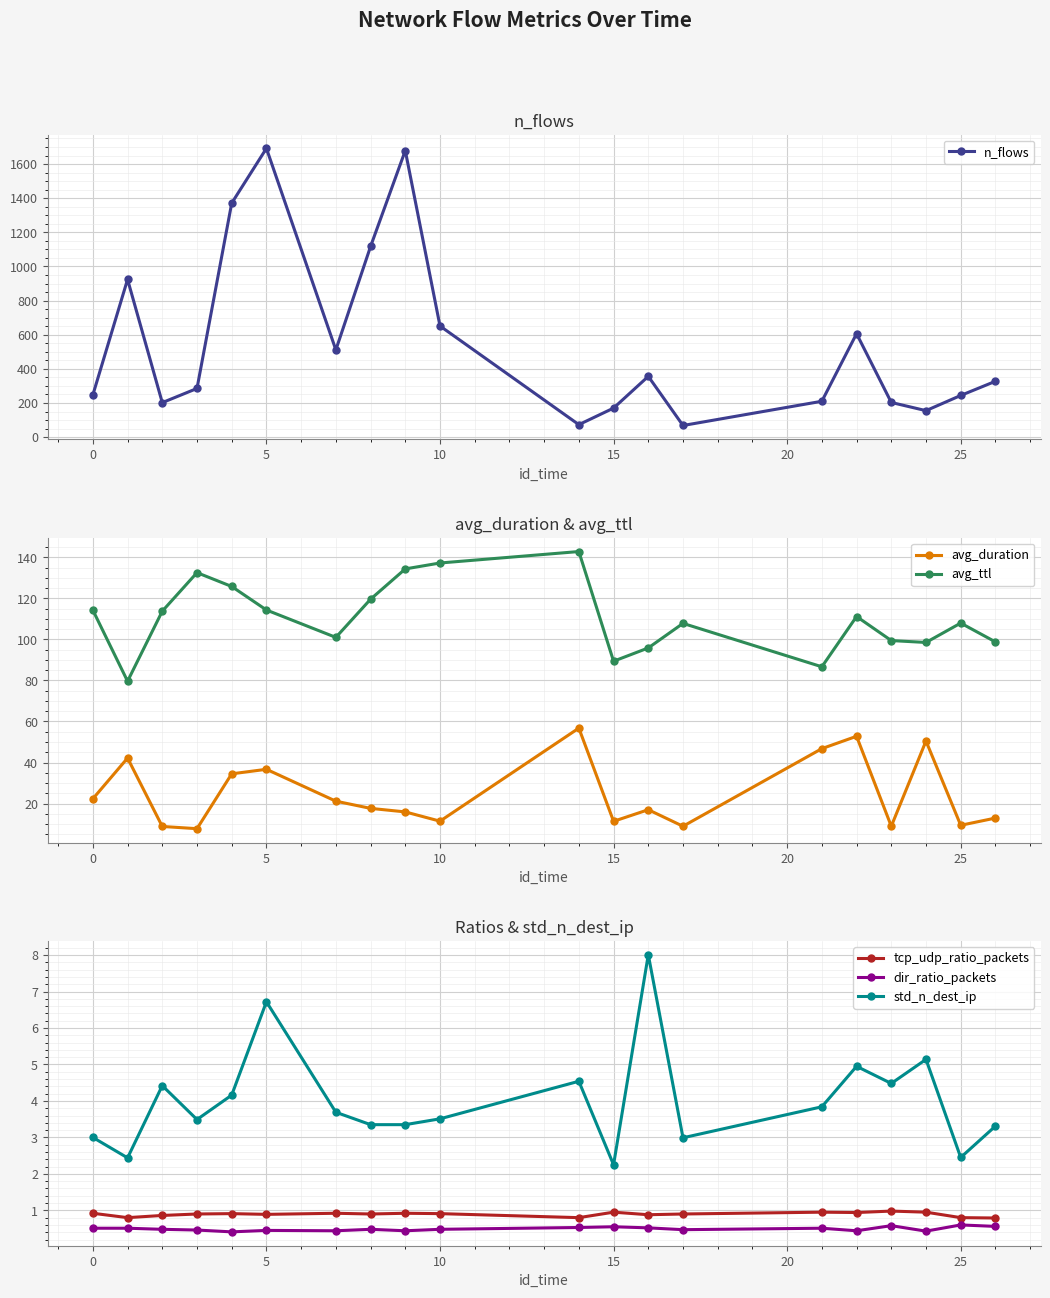

In dir_ratio_packets, how many points are higher than both neighbors (excluding endpoints)?

6